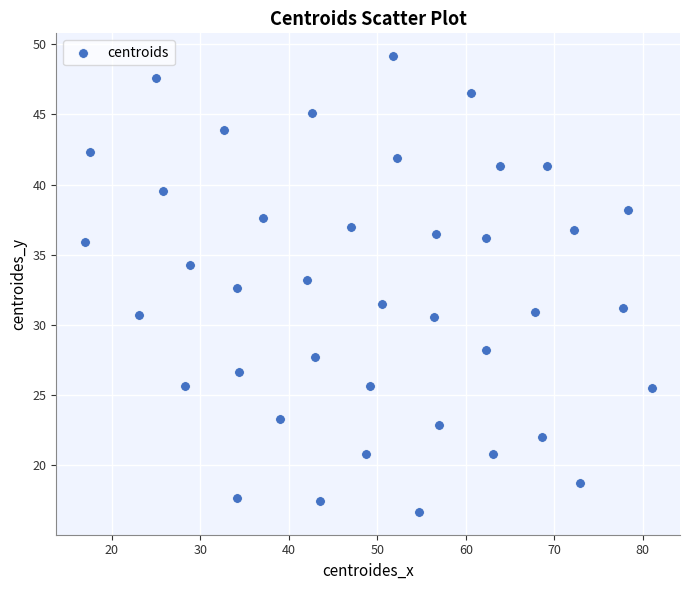

What is the range of X values (max minus min)?

64.1